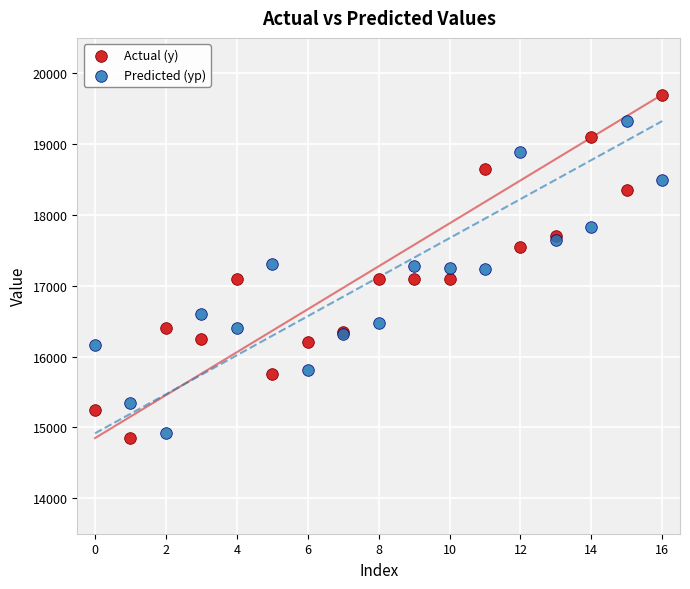

Which series contains the highest Y value?

Actual (y)